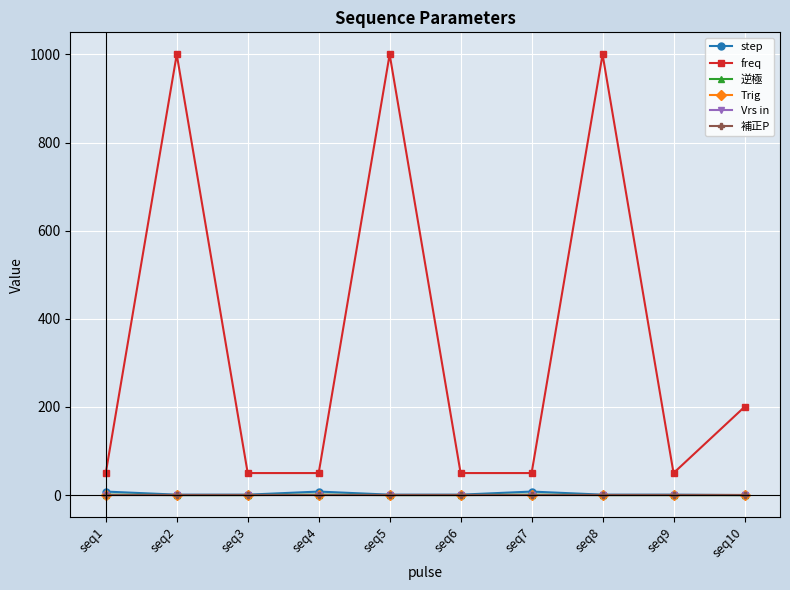

What is the value of the Trig point at the 6th from the left?

1